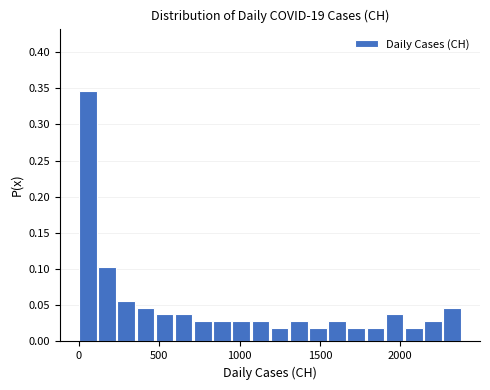

Read against the x-axis, roughly where is the centre of the tallest bar?

50